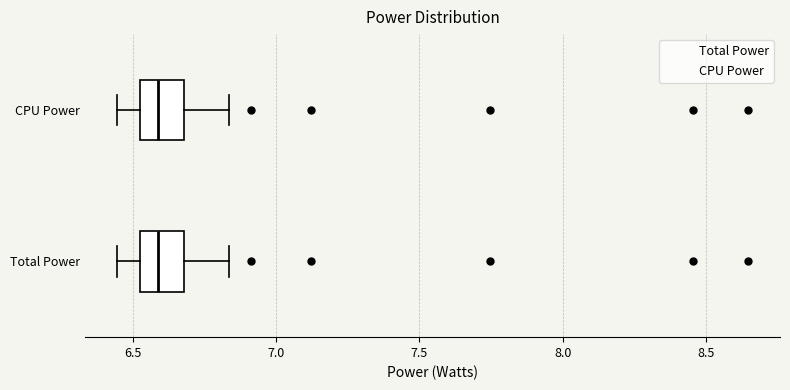

Reading bottom to top, read every box against the x-axis: the position of its median line, the range the box covers, and the ends of its whiskers. The values are not printed on the chart, so give them approximately, as read against the axis.

Total Power: median 6.60, box 6.50 to 6.70, whiskers 6.45 to 6.85
CPU Power: median 6.60, box 6.50 to 6.70, whiskers 6.45 to 6.85